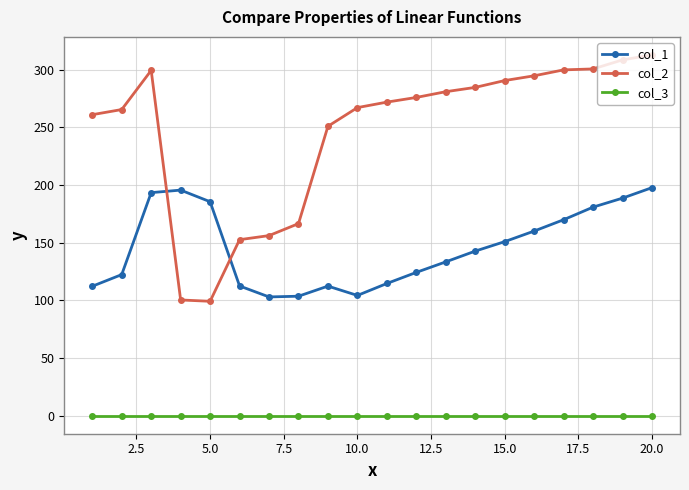

What is the difference between the second highest and second lowest values in the col_2 series?

208.2